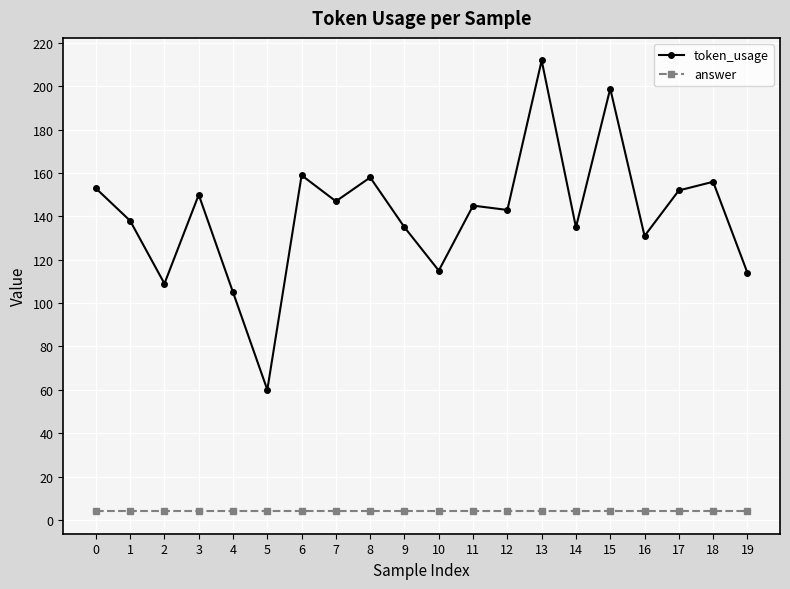

True or false: token_usage and answer cross at least once.

False